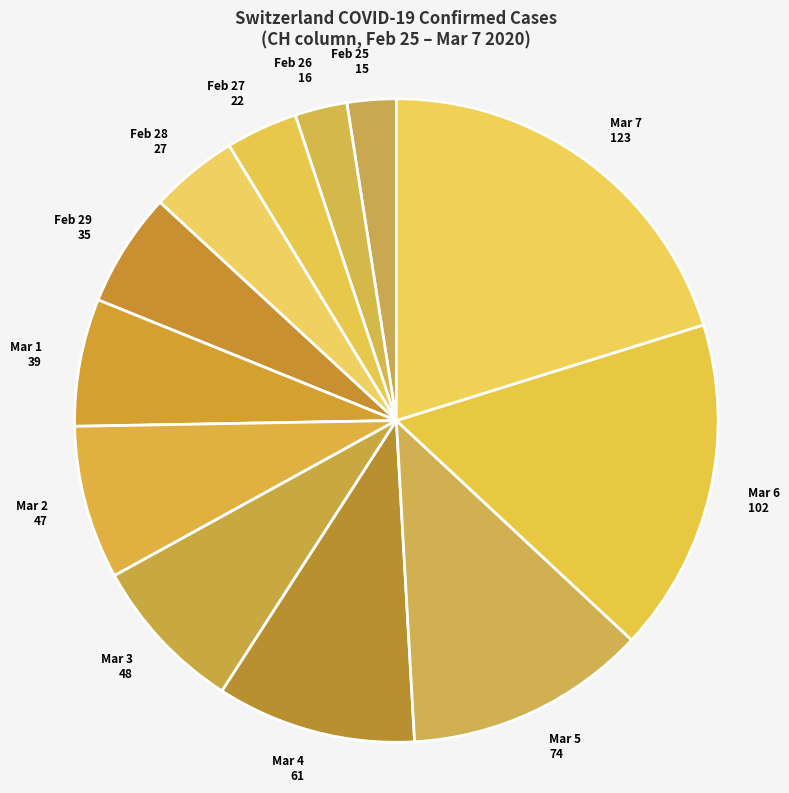

Combined, do Feb 26 16 and Feb 29 35 account for over 50%?

No